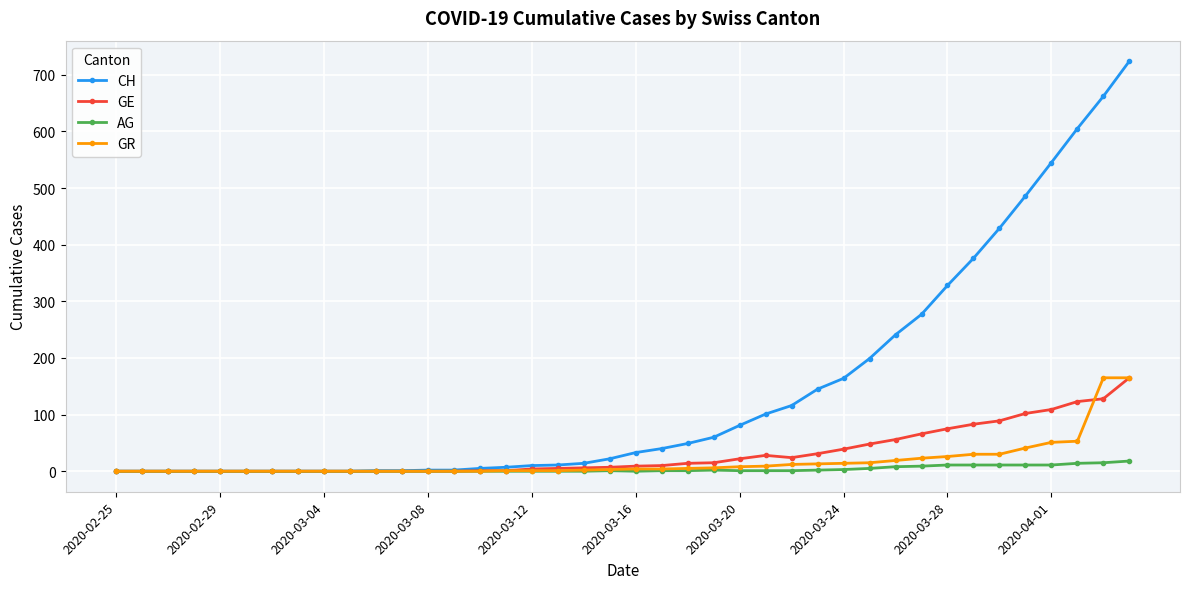

Which series has the largest total across all categories?

CH